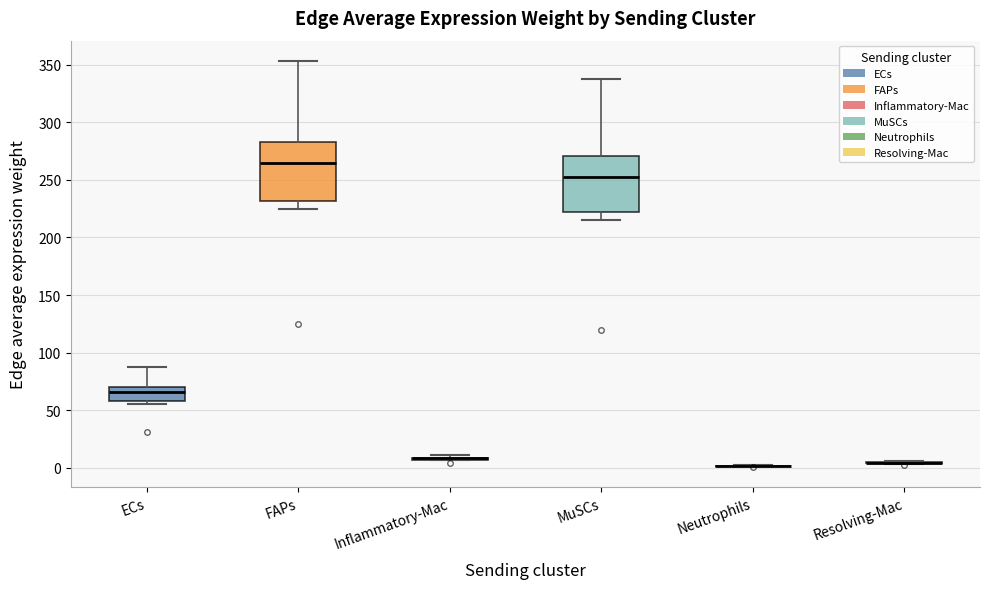

Reading left to right, transcribe this box plot: for each box, give where its median line is, the range the box spans, and where its two whiskers end, as read against the y-axis. The values are not printed on the chart, so give them approximately, as read against the axis.

ECs: median 65, box 60 to 70, whiskers 55 to 90
FAPs: median 265, box 230 to 285, whiskers 225 to 355
Inflammatory-Mac: box collapsed to a line at 10, whiskers 5 to 10
MuSCs: median 255, box 220 to 270, whiskers 215 to 340
Neutrophils: box collapsed to a line at 0, whiskers 0 to 0
Resolving-Mac: box collapsed to a line at 5, whiskers 5 to 5